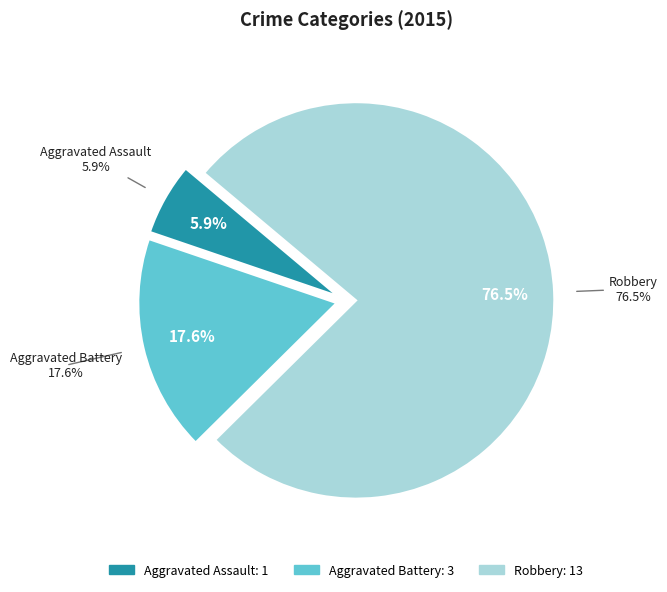

What is the smallest slice in the pie chart?

Aggravated Assault